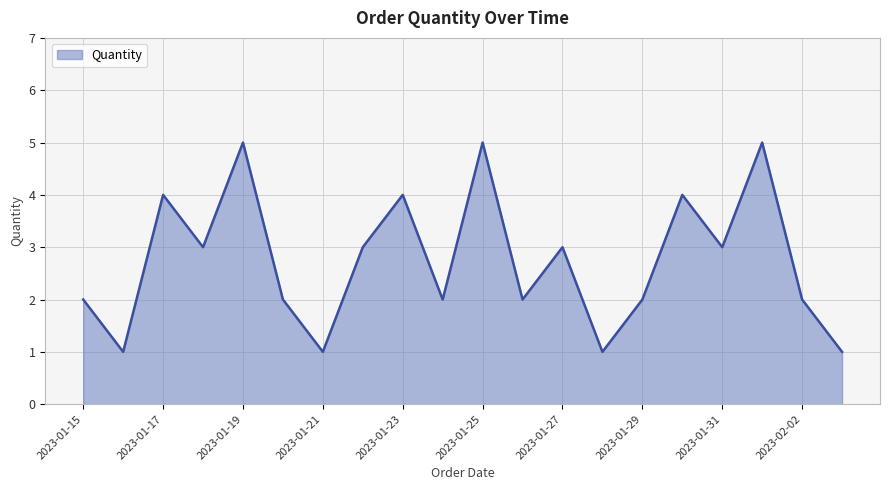

What is the greatest value displayed?

5